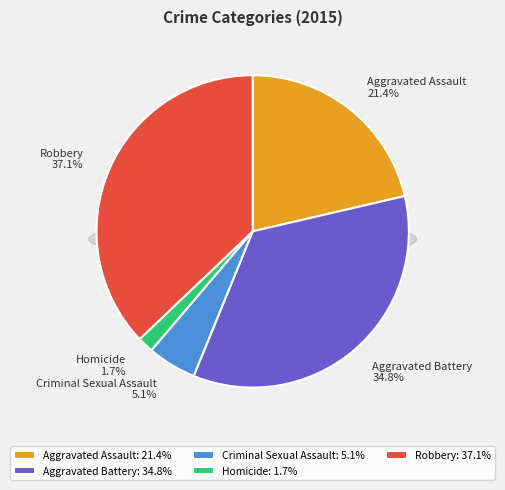

Does any single category account for the majority?

No